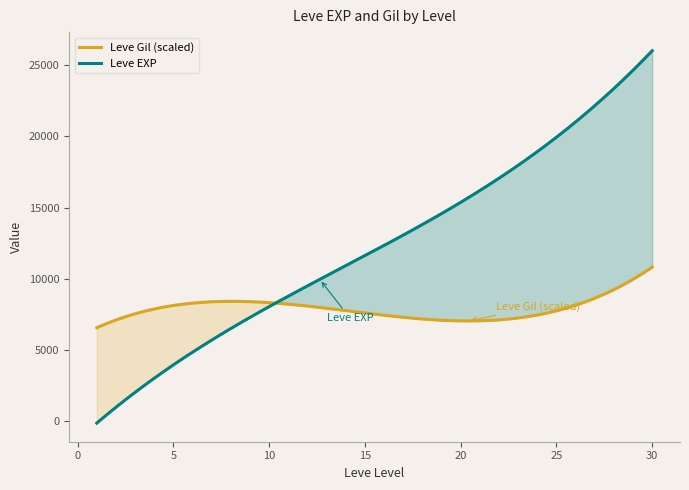

What is the total value across all series at 15?

19155